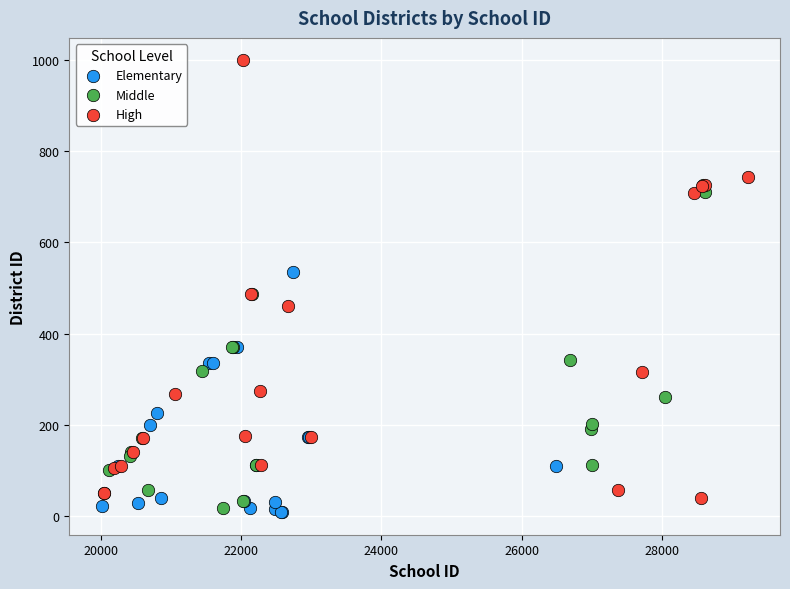

Which series has the widest spread of Y values?

High